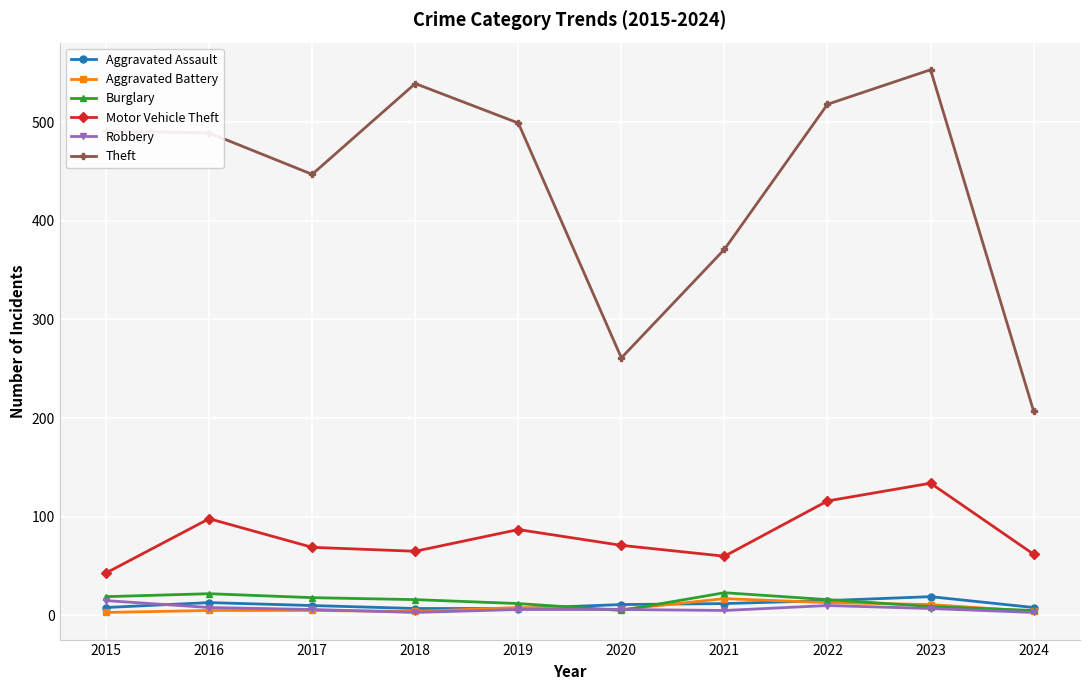

True or false: Theft has more than 1 interior local peaks.

True